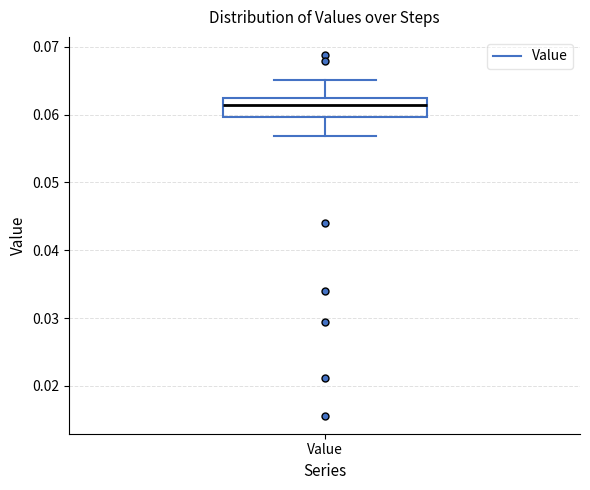

Transcribe this box plot: give where the median line is, the range the box spans, and where the two whiskers end, as read against the y-axis. The values are not printed on the chart, so give them approximately, as read against the axis.

median 0.061, box 0.060 to 0.062, whiskers 0.057 to 0.065